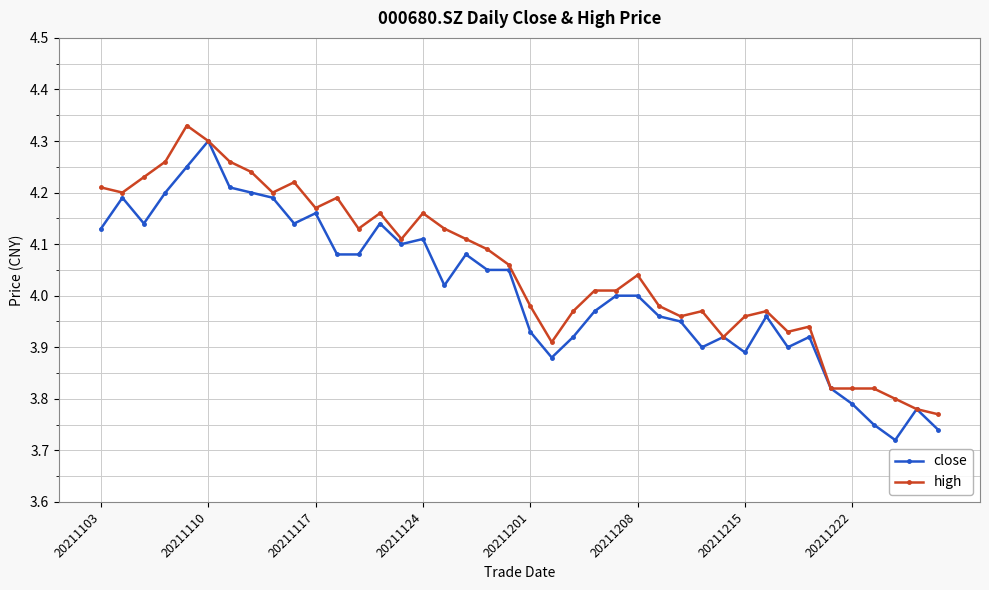

Which series has the largest total across all categories?

high